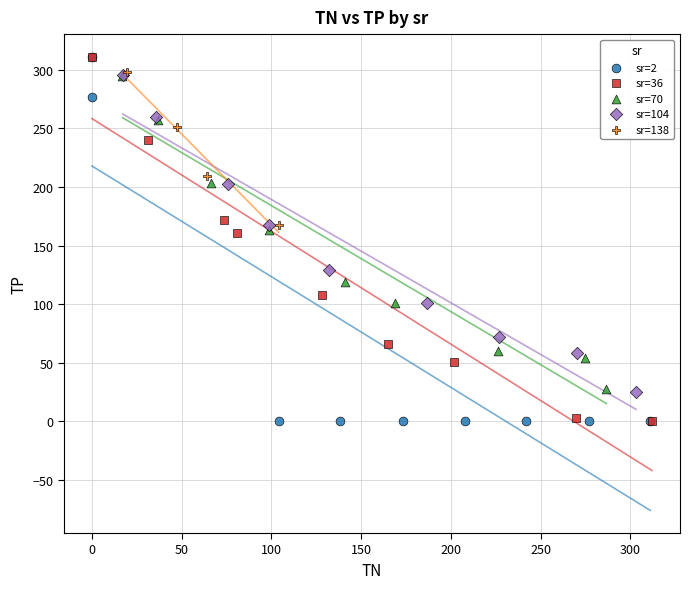

What are all the series names shown in the legend?

sr=2, sr=36, sr=70, sr=104, sr=138